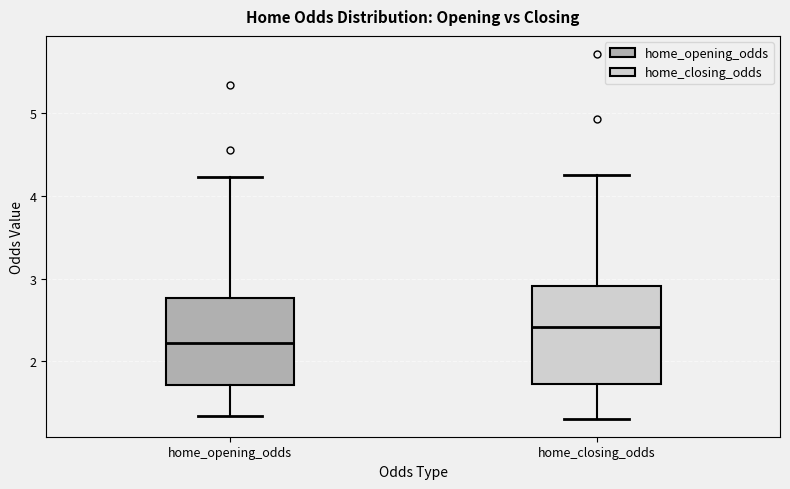

Which box has the lowest median line?

home_opening_odds